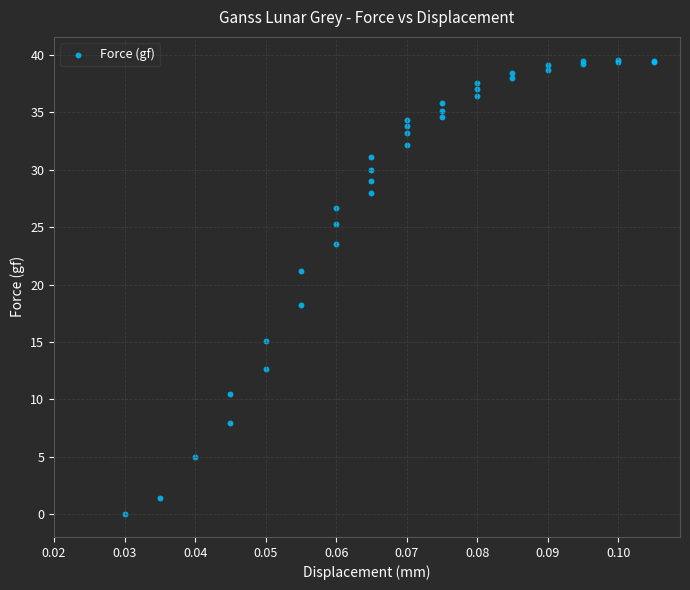

What Y value in the scatter plot is closest to 19?

18.2